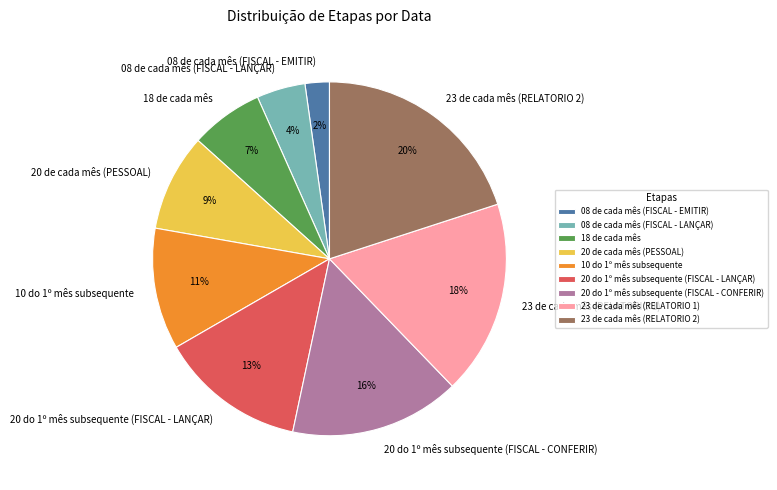

Is there any slice that represents more than half of the pie?

No